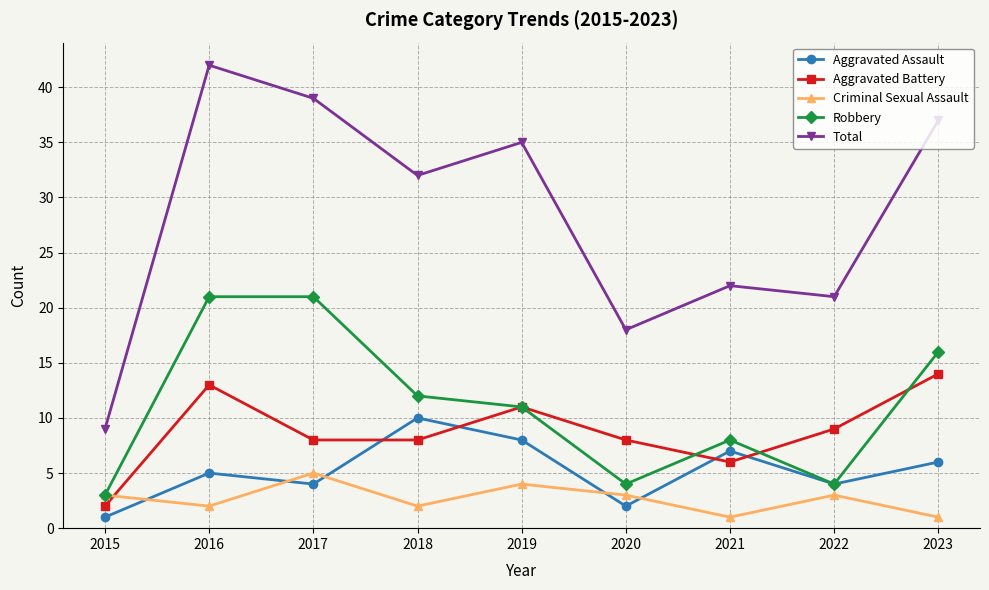

What is the spread (max minus min) of values at 2017?

35